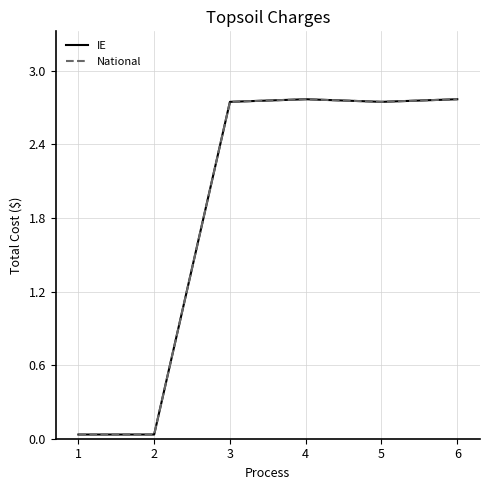

True or false: National and IE cross at least once.

False